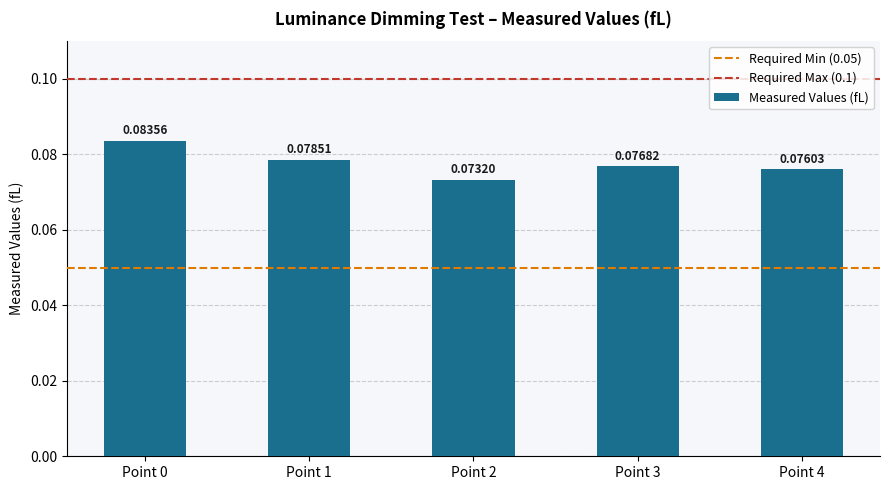

Rank the categories by value from highest to lowest.

Point 0, Point 1, Point 3, Point 4, Point 2